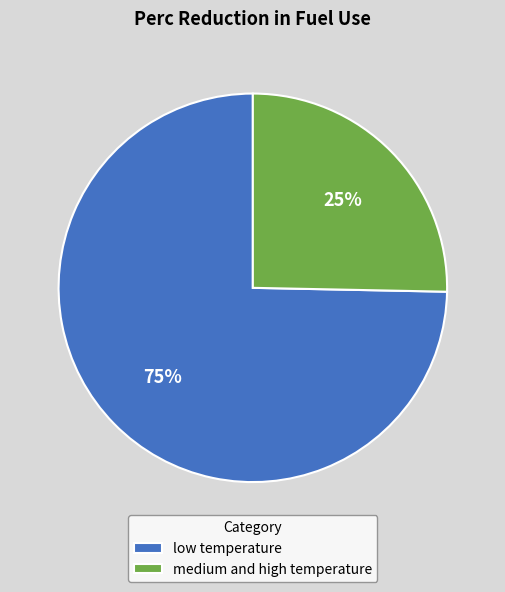

Between low temperature and medium and high temperature, which is larger?

low temperature